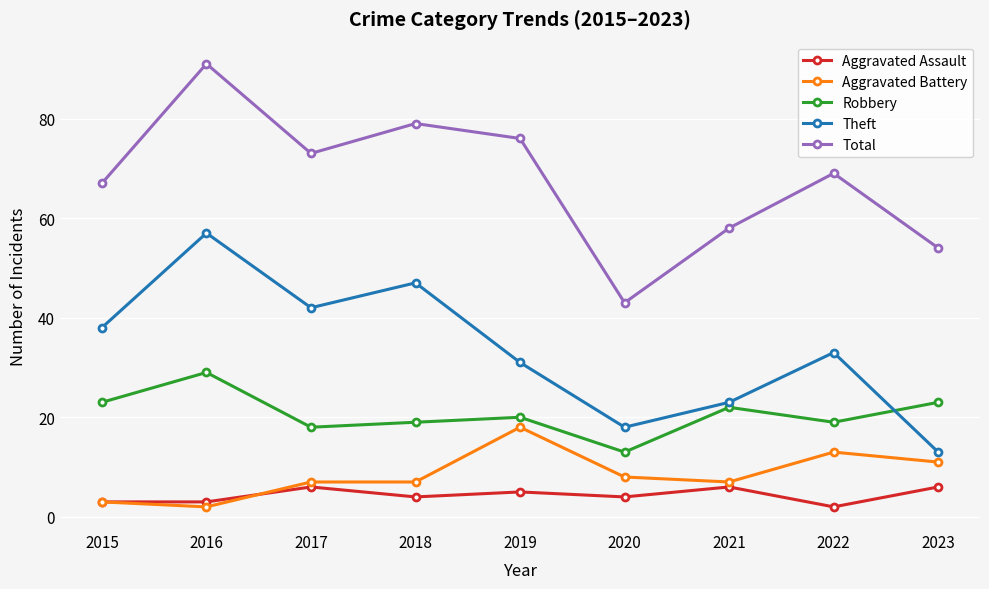

What is the difference between the highest and lowest values at 2021?

52